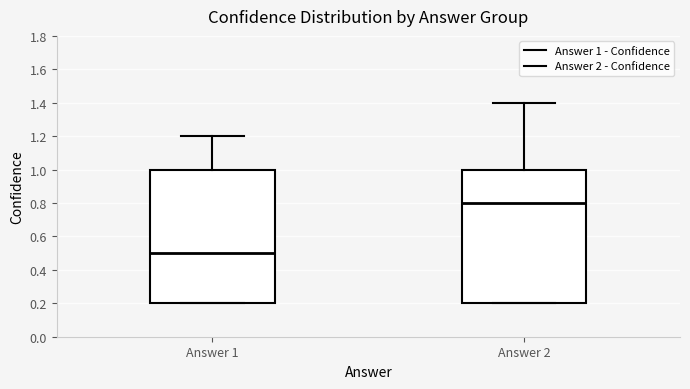

Which box's median line is the lowest?

Answer 1